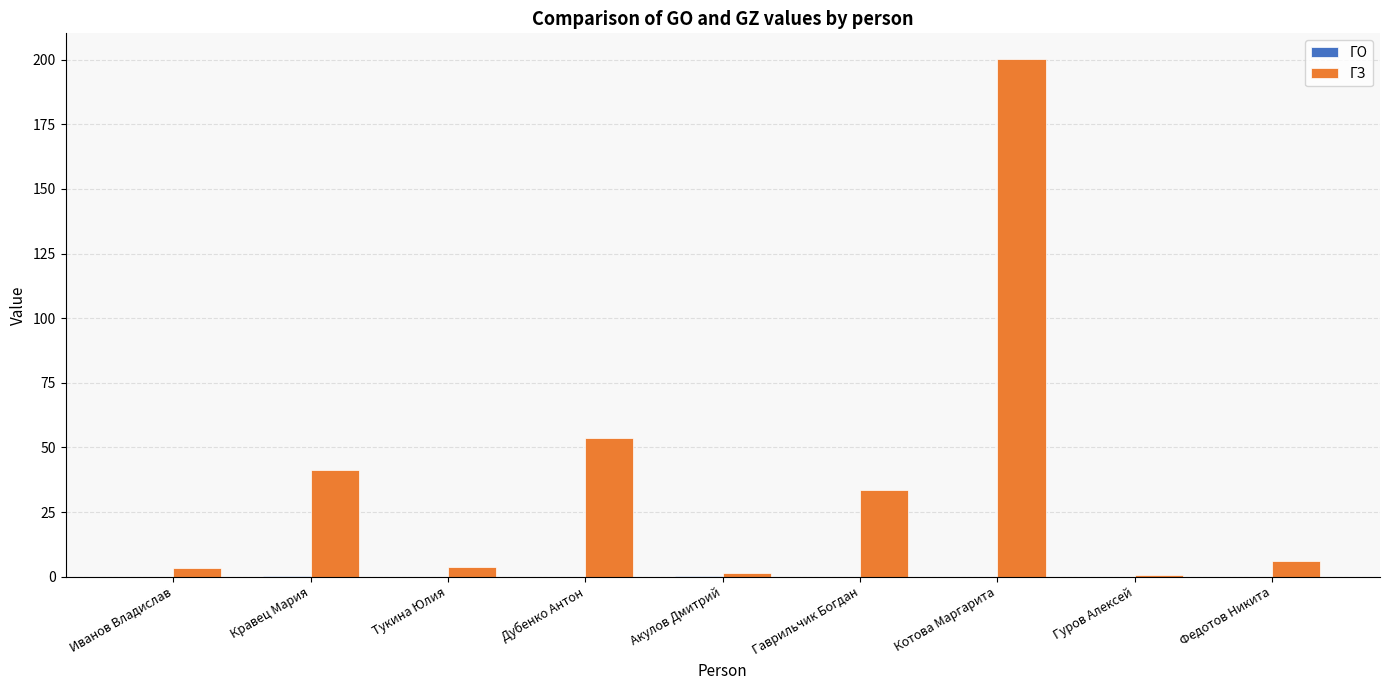

At which category is the sum across all series the highest?

Котова Маргарита